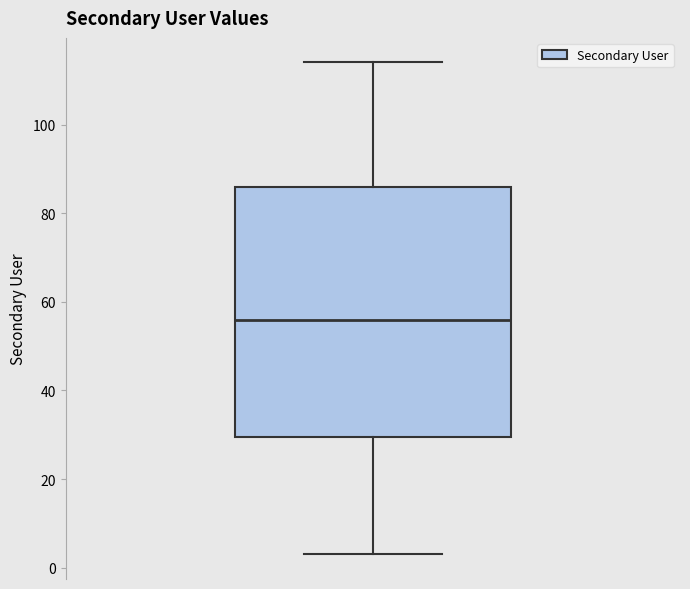

Read this box plot against the y-axis: the position of the median line, the range covered by the box, and the ends of both whiskers. The values are not printed on the chart, so give them approximately, as read against the axis.

median 56, box 30 to 86, whiskers 4 to 114